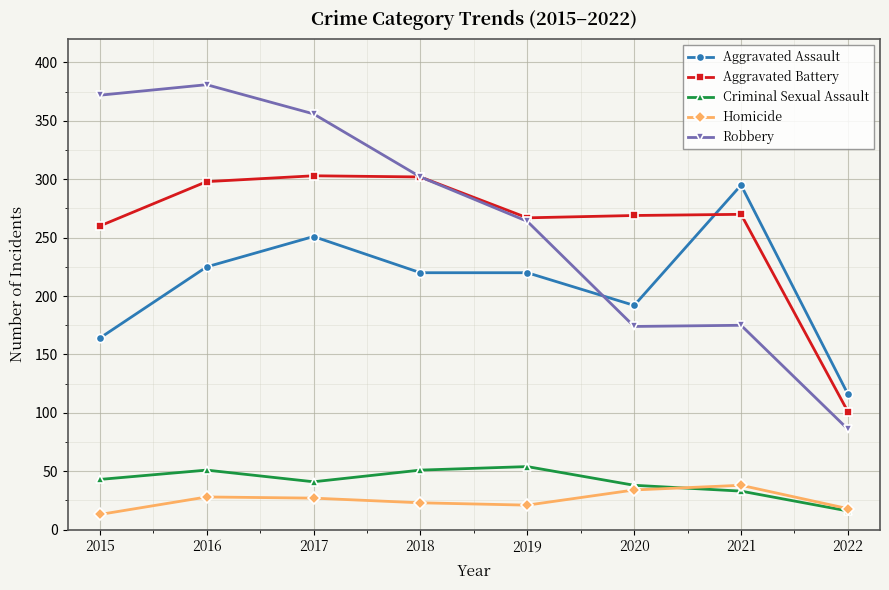

What is the total value across all series at 2015?

852